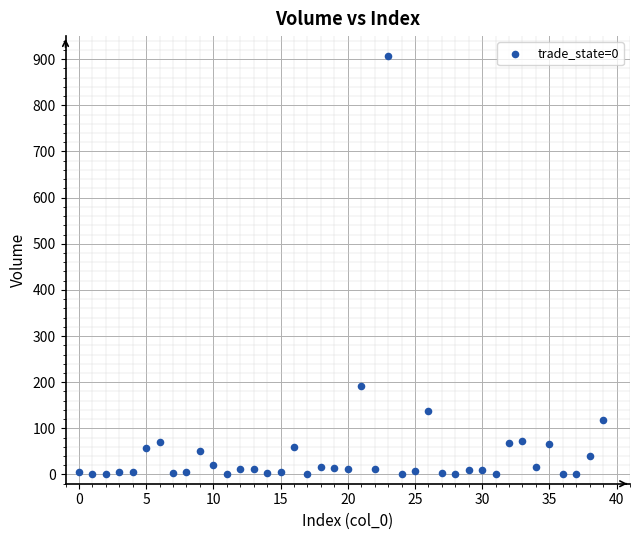

What Y value in the scatter plot is closest to 453?

192.0